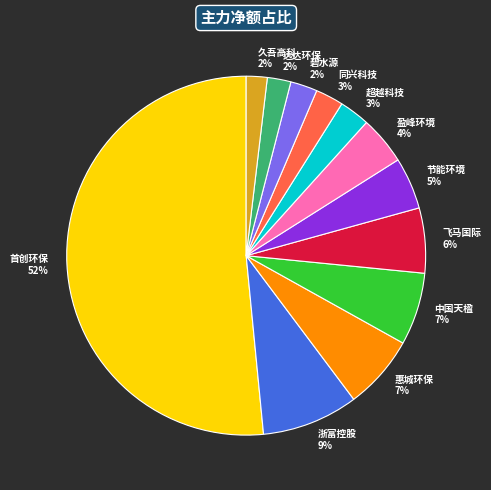

Which category has the biggest portion of the pie?

首创环保